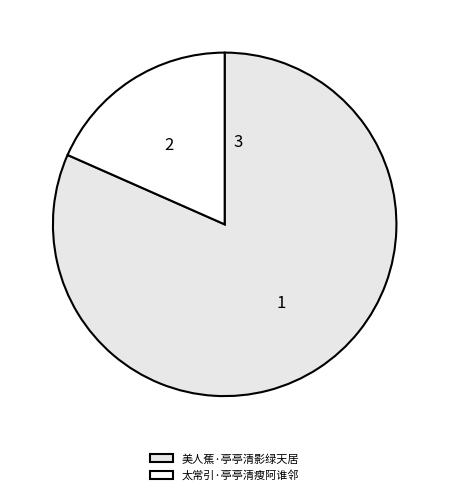

Which slice is the smallest?

太常引·亭亭清瘦阿谁邻